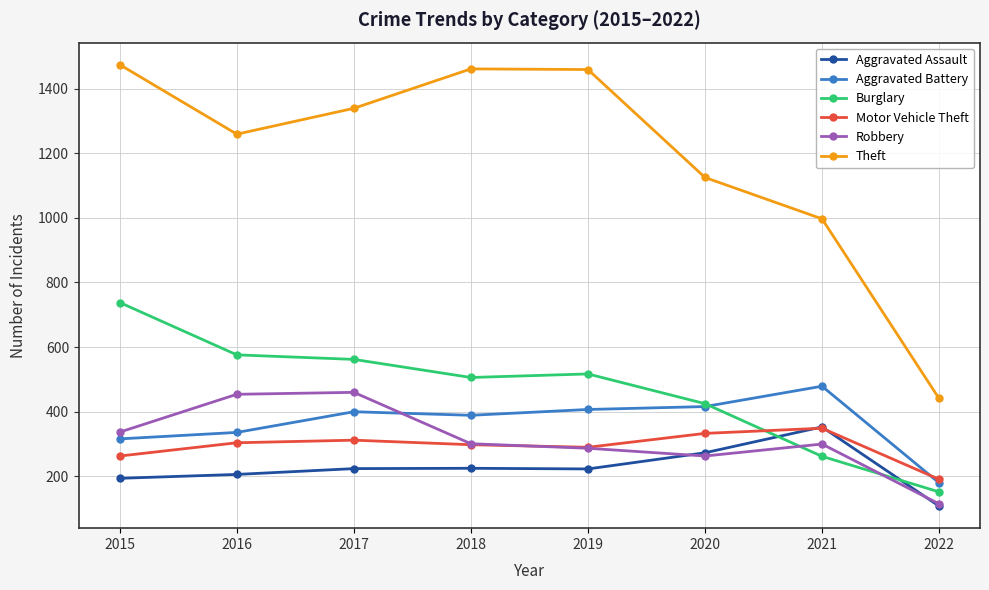

Is it true that Motor Vehicle Theft equals 572 at 2020?

False